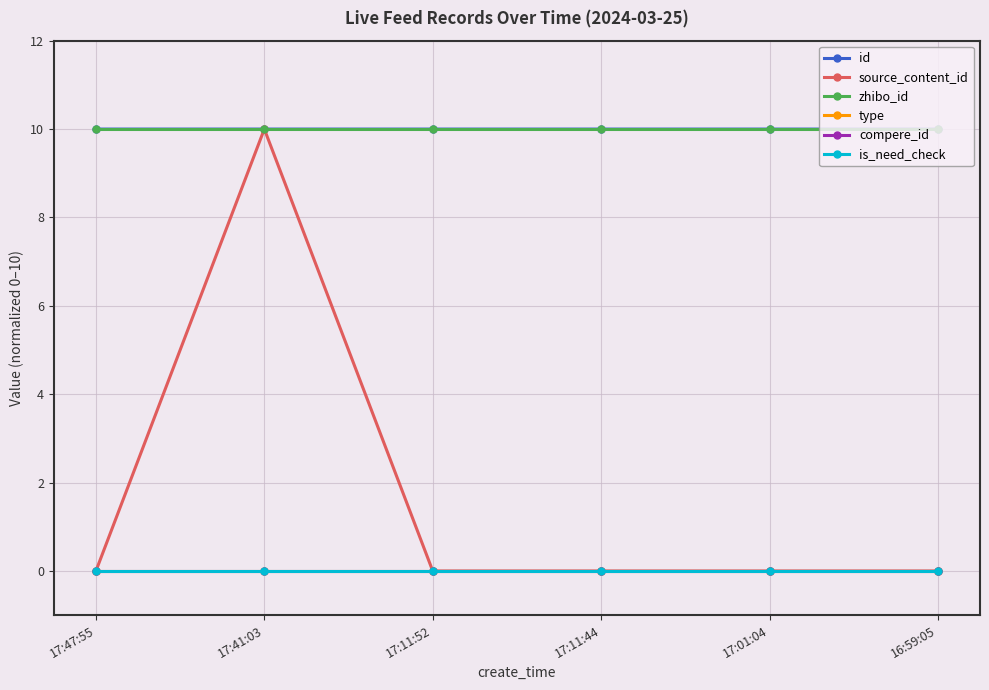

Reading left to right, list all the values displayed in this chart.

id: 17:47:55=10.0	17:41:03=10.0	17:11:52=10.0	17:11:44=10.0	17:01:04=10.0	16:59:05=10.0
source_content_id: 17:47:55=0.0	17:41:03=10.0	17:11:52=0.0	17:11:44=0.0	17:01:04=0.0	16:59:05=0.0
zhibo_id: 17:47:55=10.0	17:41:03=10.0	17:11:52=10.0	17:11:44=10.0	17:01:04=10.0	16:59:05=10.0
type: 17:47:55=0.0	17:41:03=0.0	17:11:52=0.0	17:11:44=0.0	17:01:04=0.0	16:59:05=0.0
compere_id: 17:47:55=0.0	17:41:03=0.0	17:11:52=0.0	17:11:44=0.0	17:01:04=0.0	16:59:05=0.0
is_need_check: 17:47:55=0.0	17:41:03=0.0	17:11:52=0.0	17:11:44=0.0	17:01:04=0.0	16:59:05=0.0